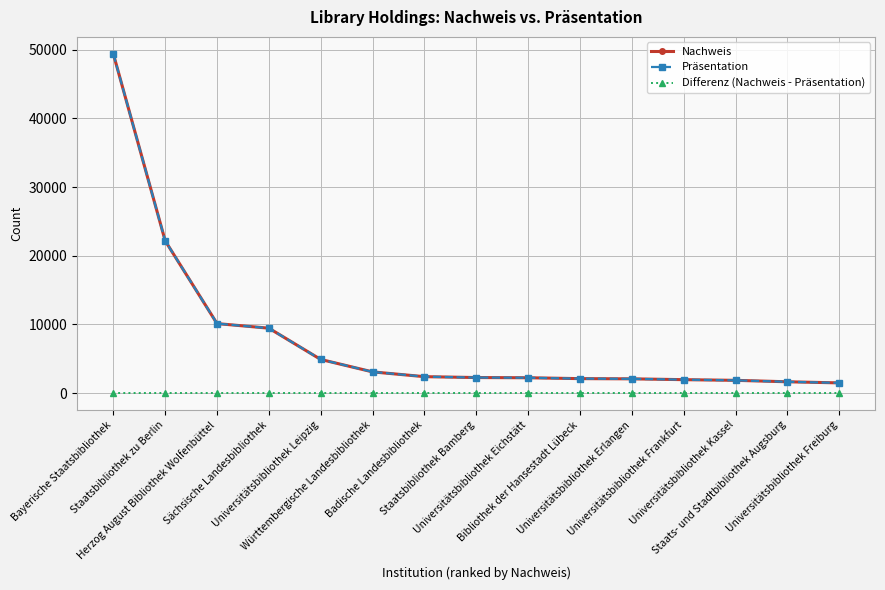

Is this an area chart (filled region under the line)?

No